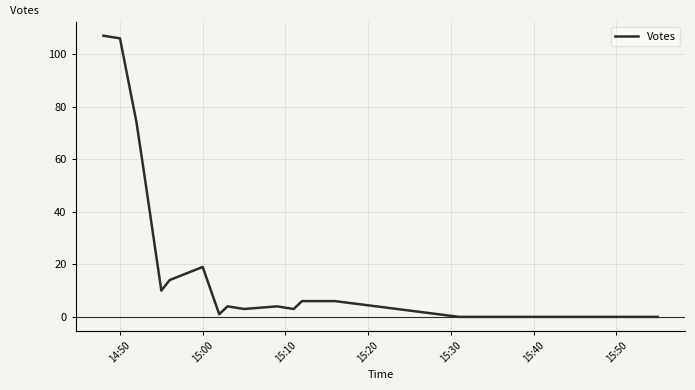

What is the difference between the maximum and minimum values?

107